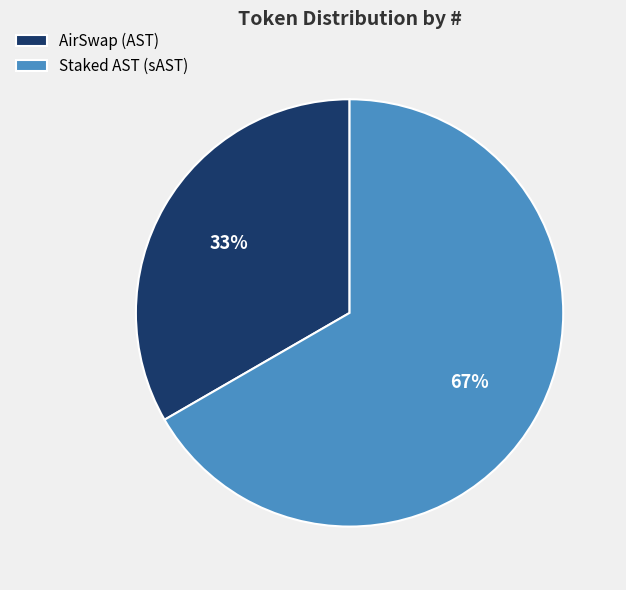

How many segments does this pie chart have?

2